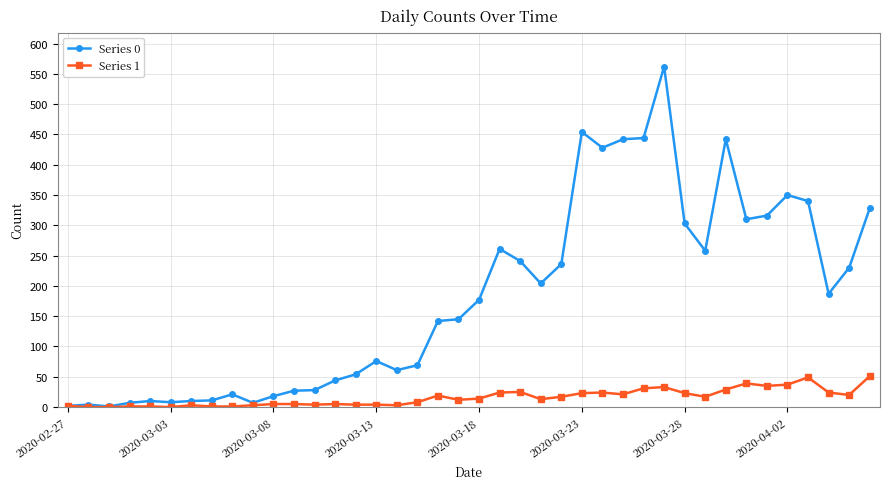

Which series has the largest total across all categories?

Series 0